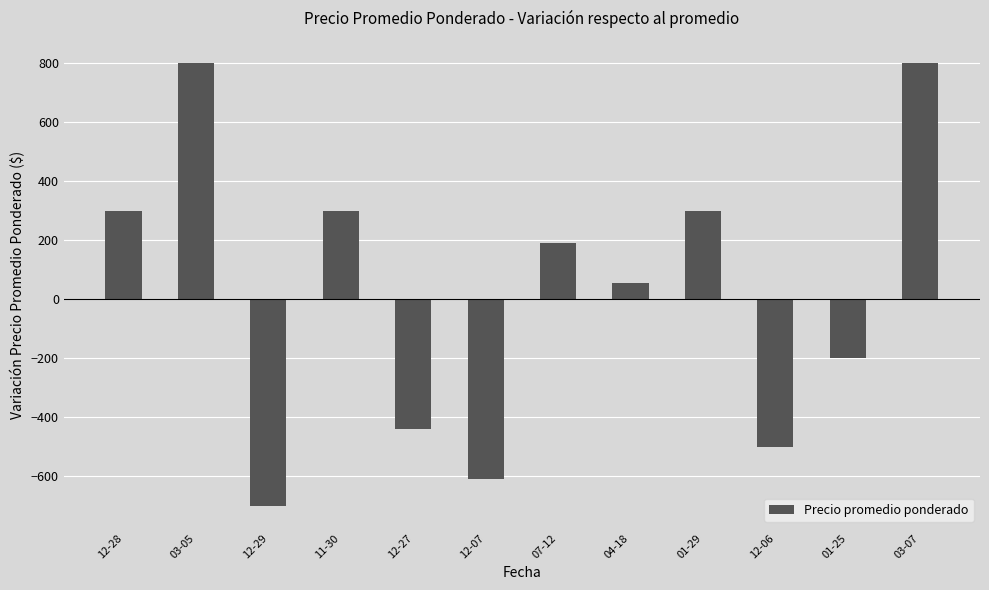

What is the label of the 12th bar from the right?

12-28